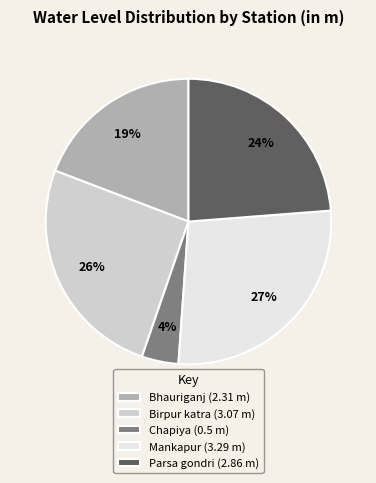

Count the number of slices in the pie.

5